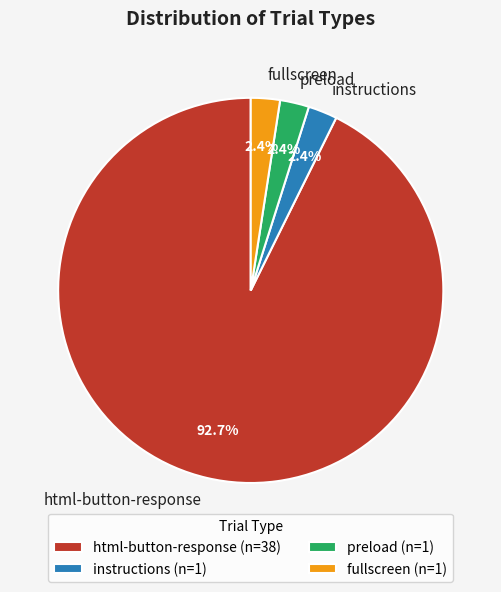

True or false: html-button-response accounts for 53% of the total.

False